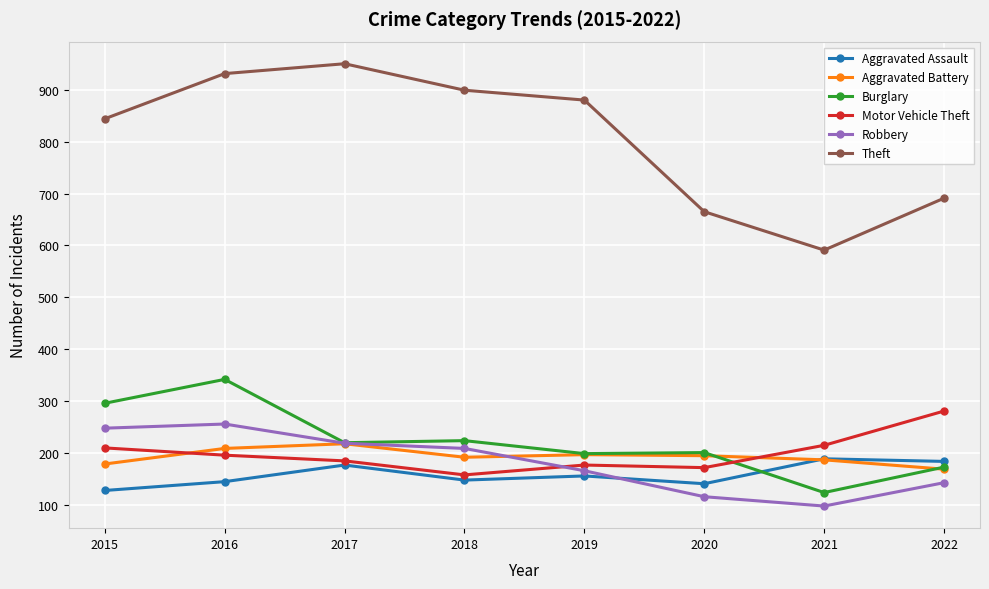

What is the value of the Burglary point at the 1st from the left?

296